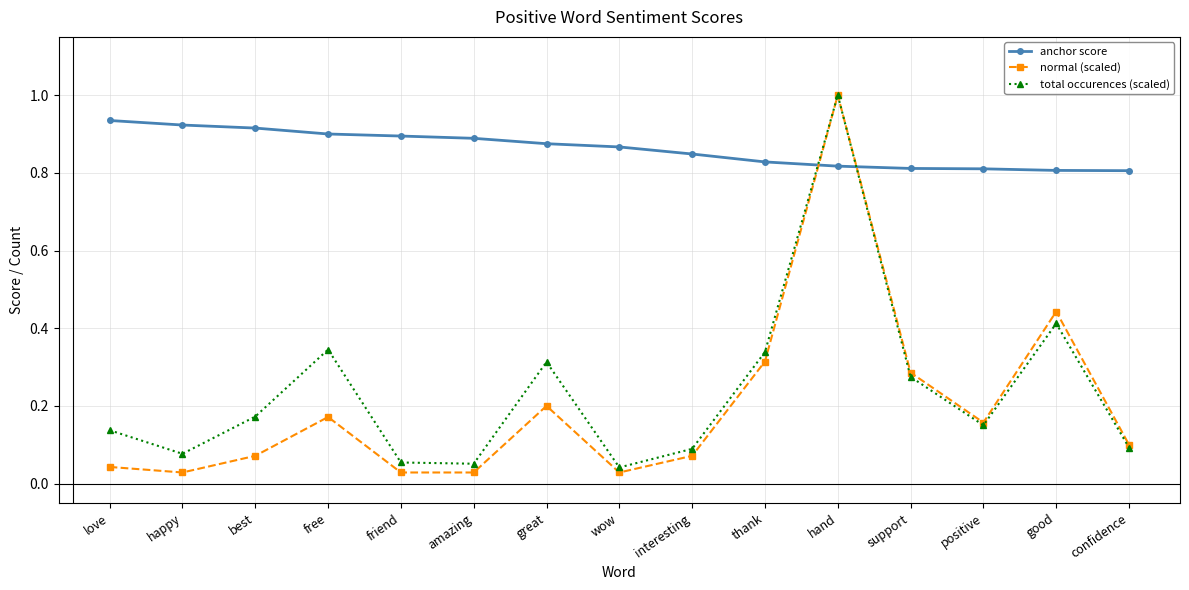

What is the label of the 13th point from the right?

best